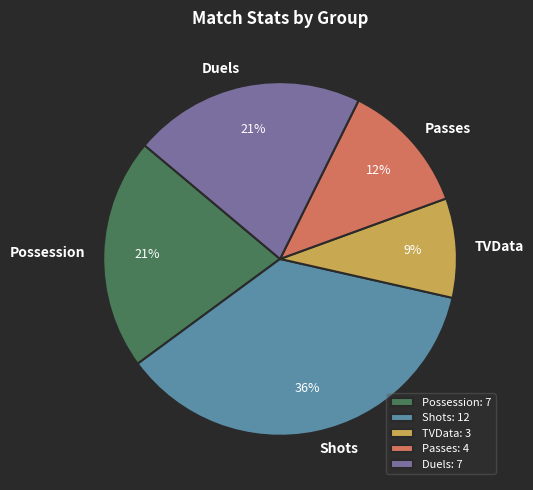

Combined, do Passes and Possession account for over 50%?

No